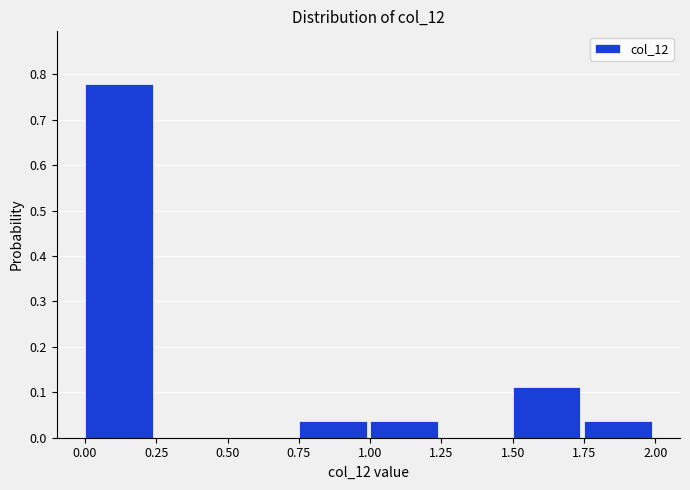

What is the height of the bar covering 1.00 to 1.25 on the x-axis? The values are not printed on the chart, so give them approximately, as read against the axis.

0.04